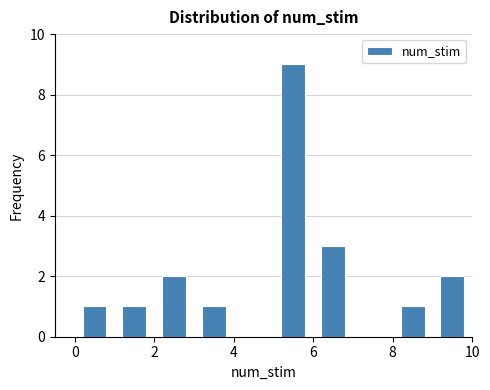

Reading left to right, list every bar in this chart as the range it spans on the x-axis followed by its height. The values are not printed on the chart, so give them approximately, as read against the axis.

0 to 1: 1
1 to 2: 1
2 to 3: 2
3 to 4: 1
4 to 5: 0
5 to 6: 9
6 to 7: 3
7 to 8: 0
8 to 9: 1
9 to 10: 2